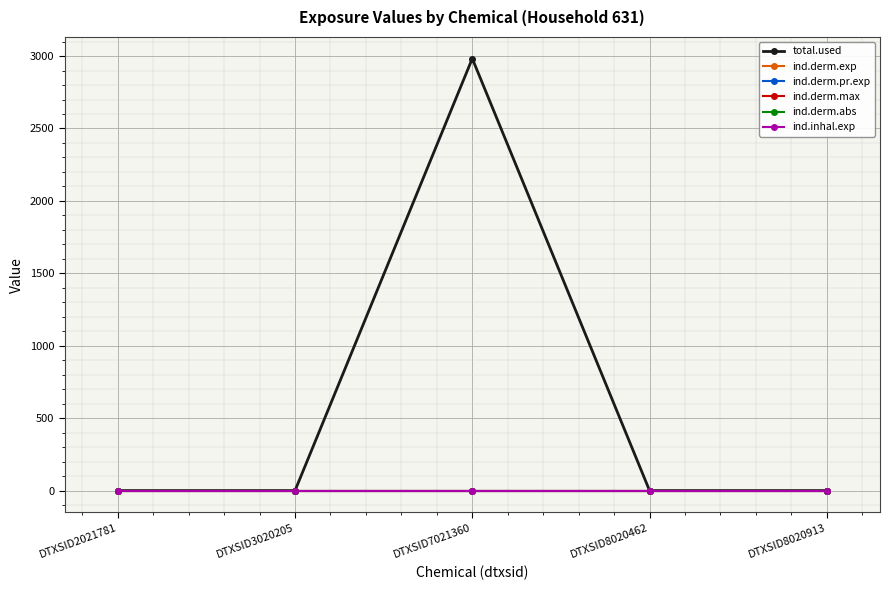

At which category does ind.inhal.exp reach its first local peak?

DTXSID7021360